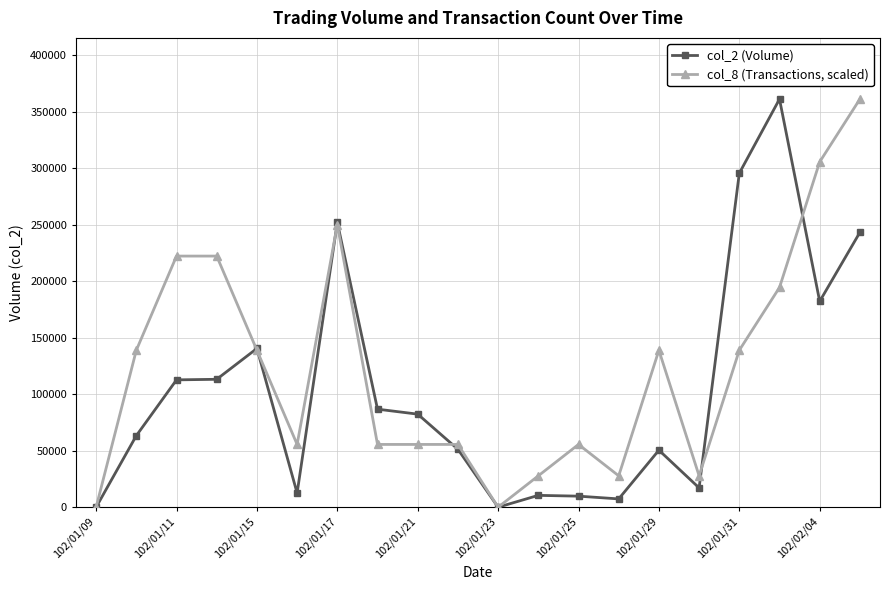

True or false: col_2 (Volume) has more than 0 interior local peaks.

True